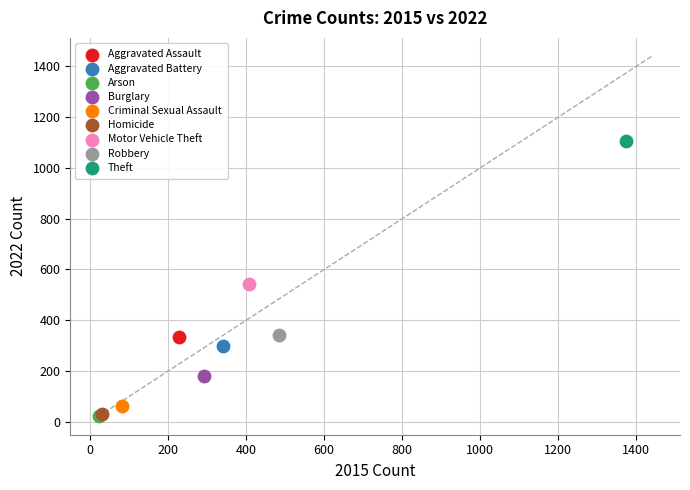

What are all the series names shown in the legend?

Aggravated Assault, Aggravated Battery, Arson, Burglary, Criminal Sexual Assault, Homicide, Motor Vehicle Theft, Robbery, Theft